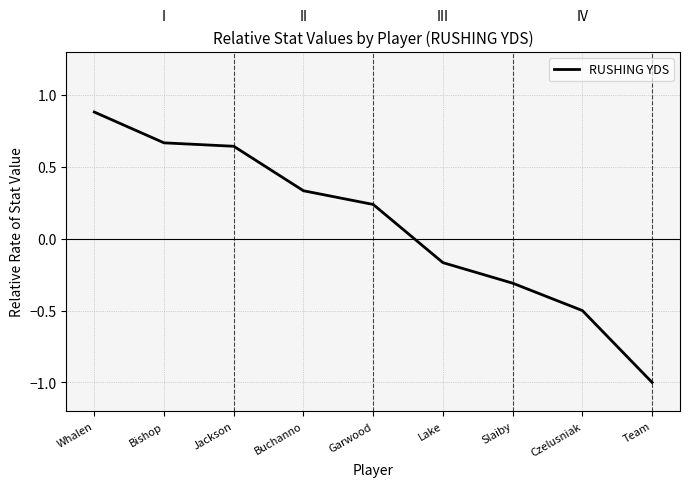

Which category has the highest value across all series?

Whalen